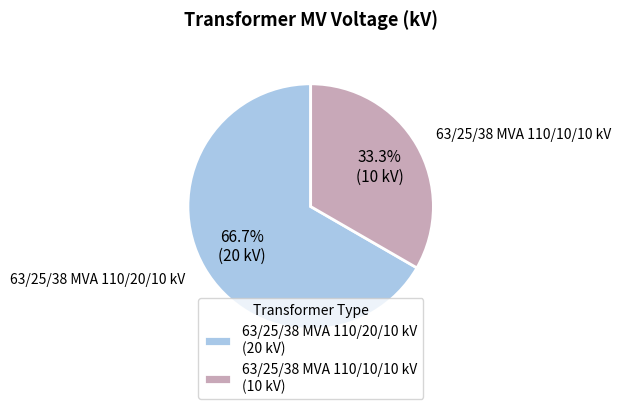

Rank the categories by value from lowest to highest.

63/25/38 MVA 110/10/10 kV, 63/25/38 MVA 110/20/10 kV